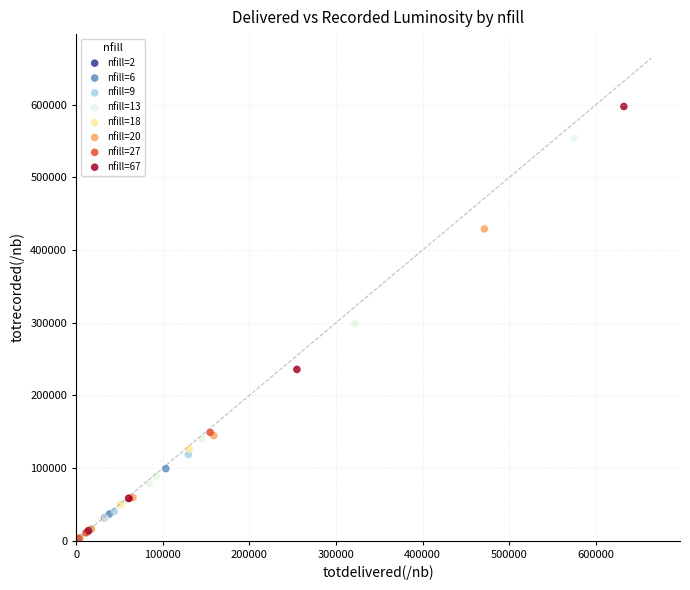

Which series reaches the maximum Y coordinate?

nfill=67